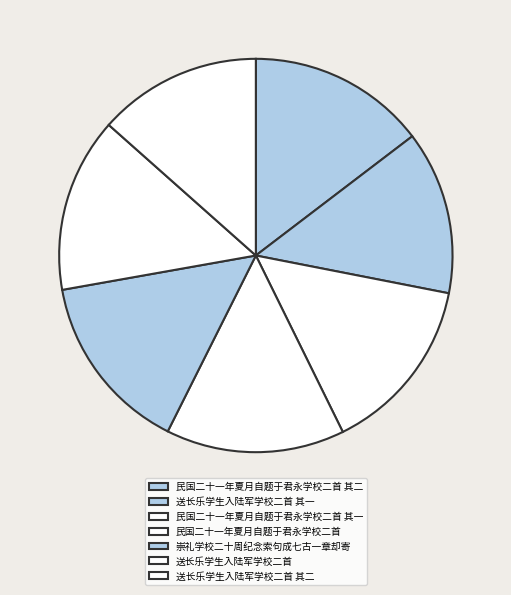

Count the number of slices in the pie.

7